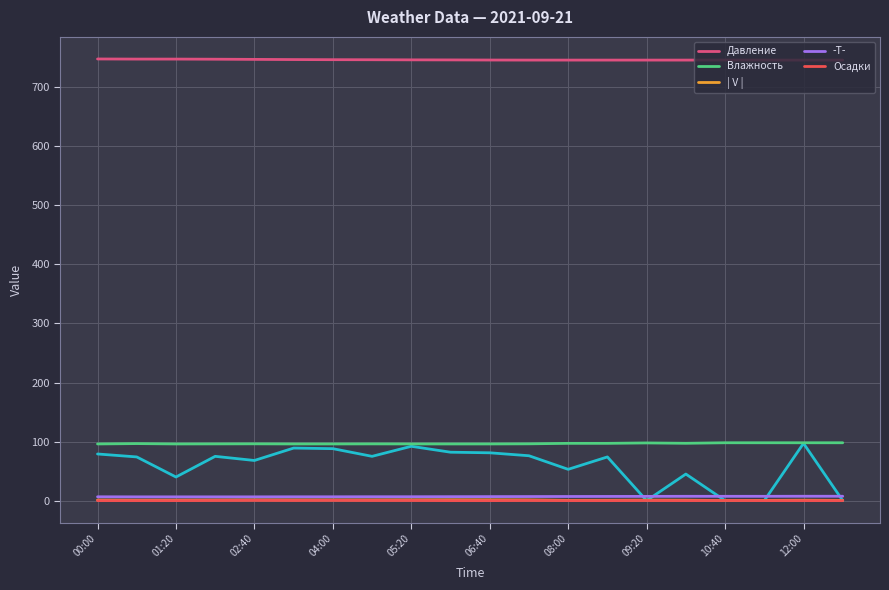

At how many categories does at least one series exceed 694?

20